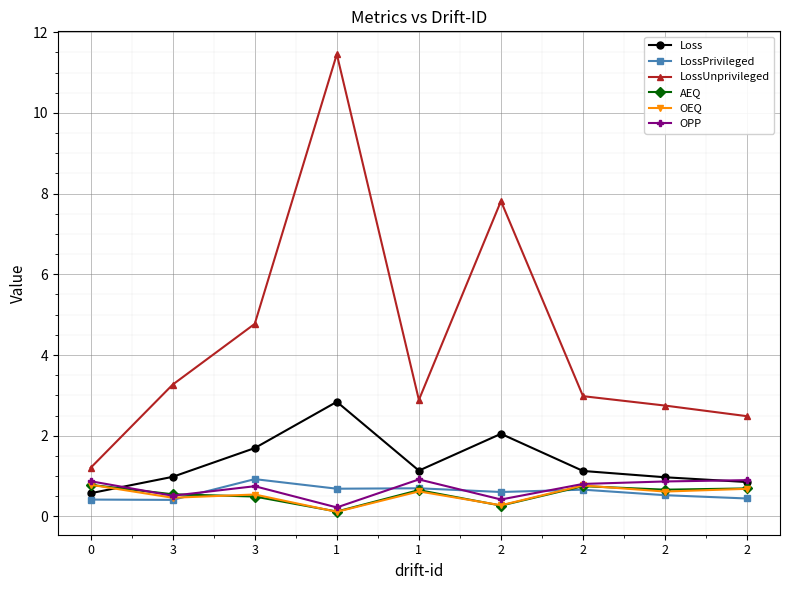

True or false: OEQ and LossUnprivileged cross at least once.

False